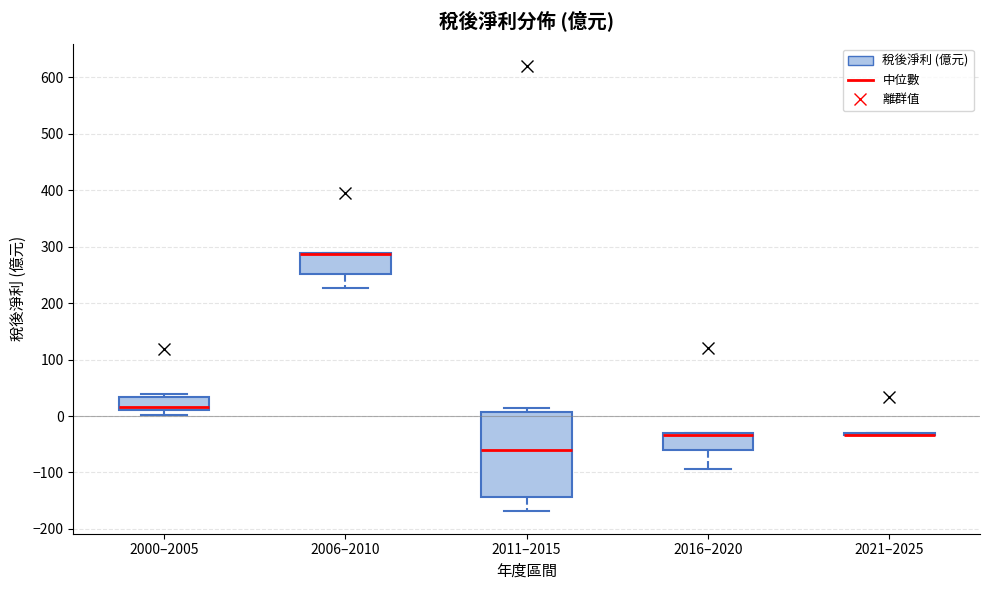

Where does the median line of the box for 2000–2005 sit on the y-axis? The values are not printed on the chart, so give them approximately, as read against the axis.

20